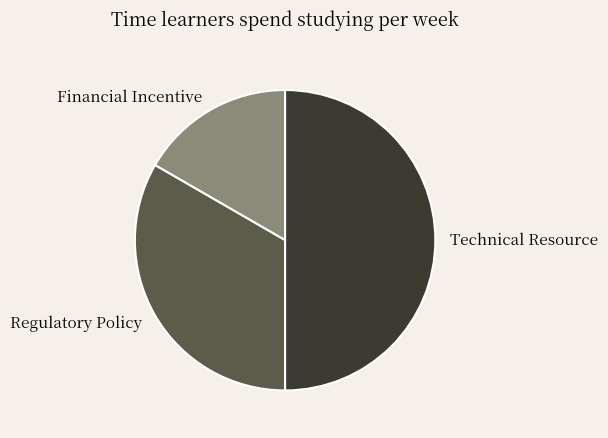

Which category has the smallest portion of the pie?

Financial Incentive